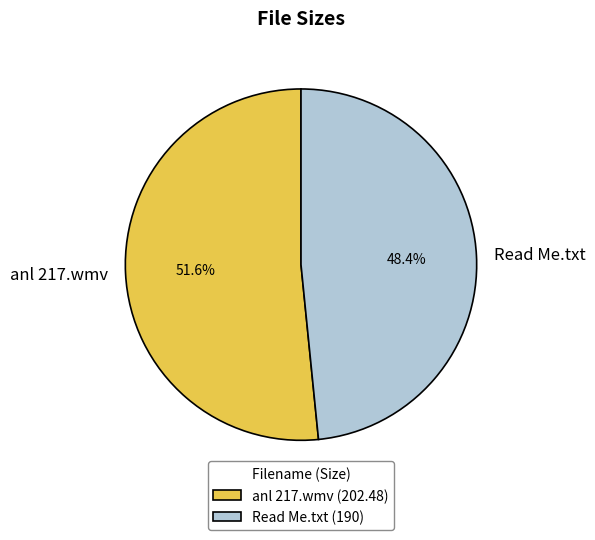

Which has a higher value, Read Me.txt or anl 217.wmv?

anl 217.wmv